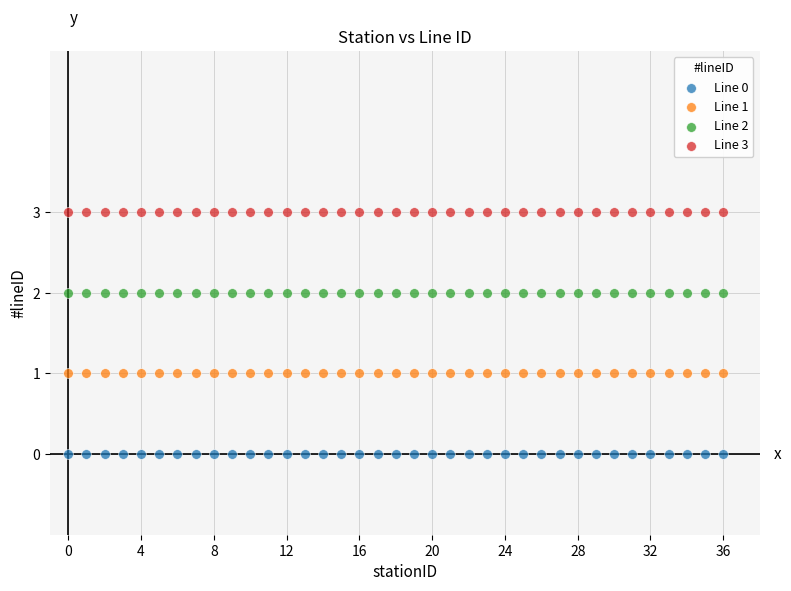

What are all the series names shown in the legend?

Line 0, Line 1, Line 2, Line 3